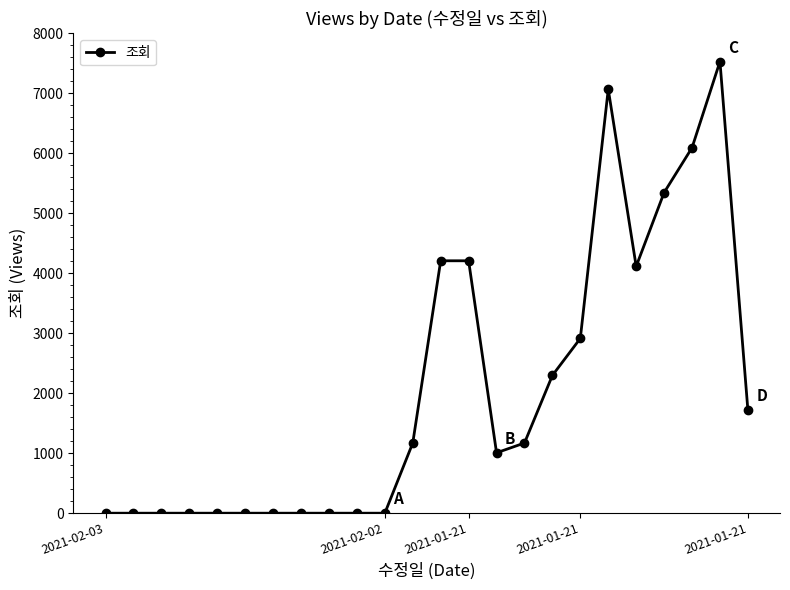

What is the greatest value displayed?

7530